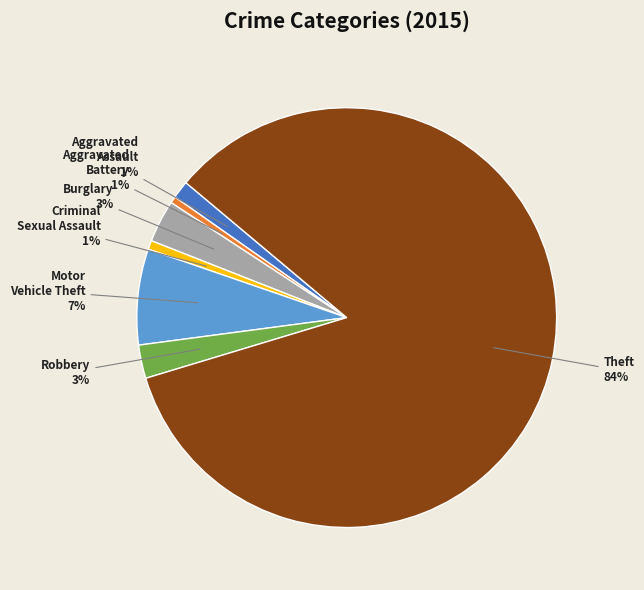

True or false: Aggravated Battery accounts for 1% of the total.

True